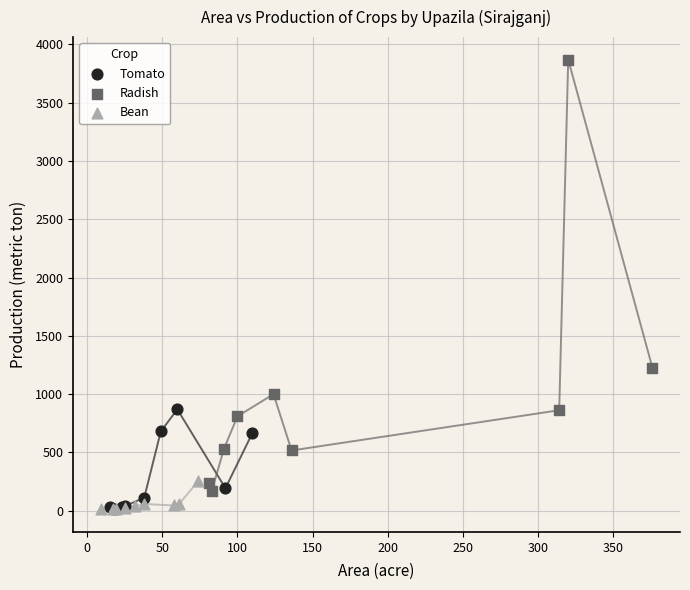

Which series has the widest spread of Y values?

Radish